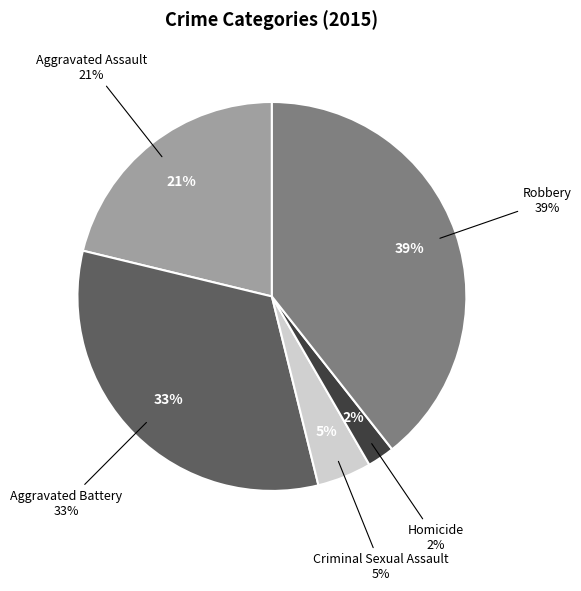

To the nearest percent, what is the difference between the largest and smallest slice percentages?

37%